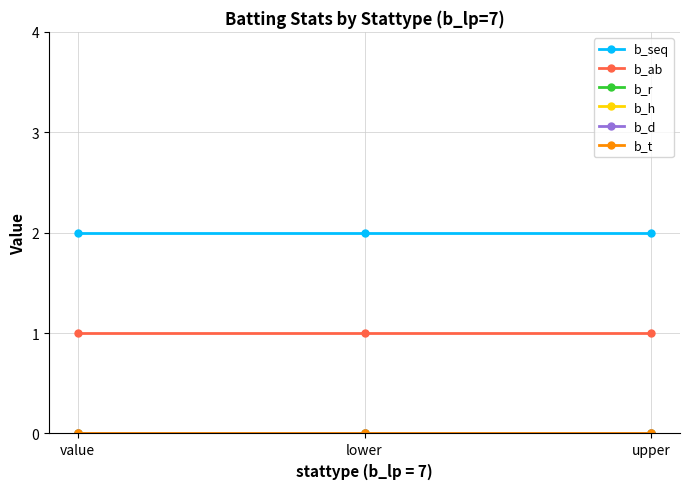

Reading right to left, what are all the values shown in this chart?

b_seq: upper=2	lower=2	value=2
b_ab: upper=1	lower=1	value=1
b_r: upper=0	lower=0	value=0
b_h: upper=0	lower=0	value=0
b_d: upper=0	lower=0	value=0
b_t: upper=0	lower=0	value=0